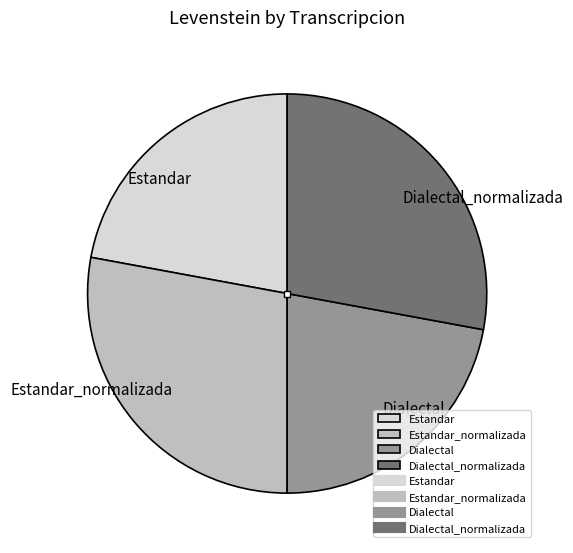

Do Dialectal_normalizada and Estandar_normalizada together represent more than half of the pie?

Yes